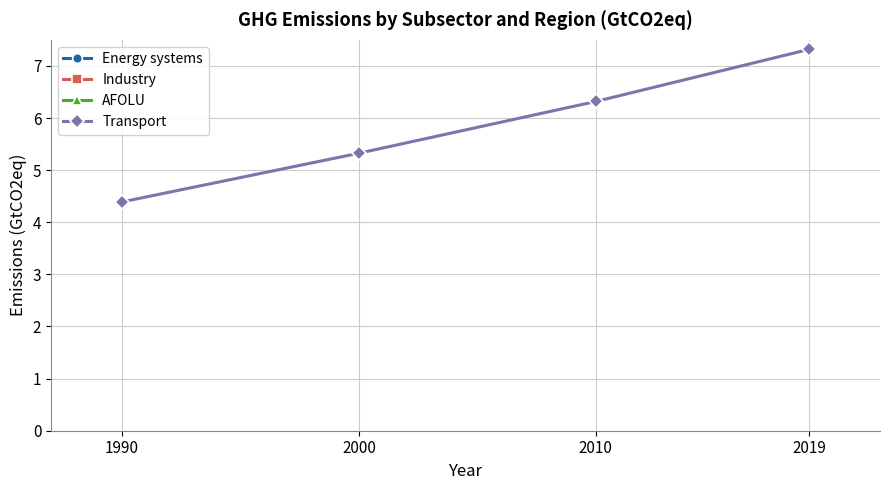

At which category does the chart reach its peak across all series?

2019